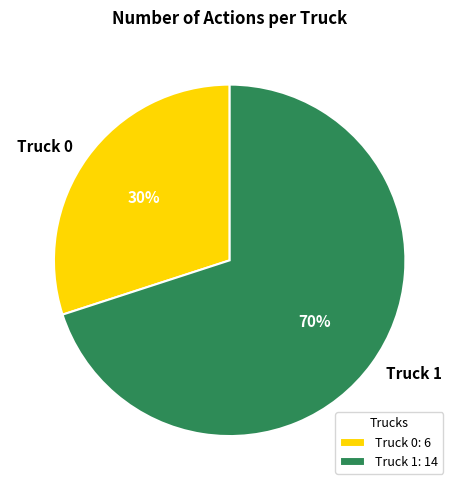

Combined, do Truck 0 and Truck 1 account for over 50%?

Yes